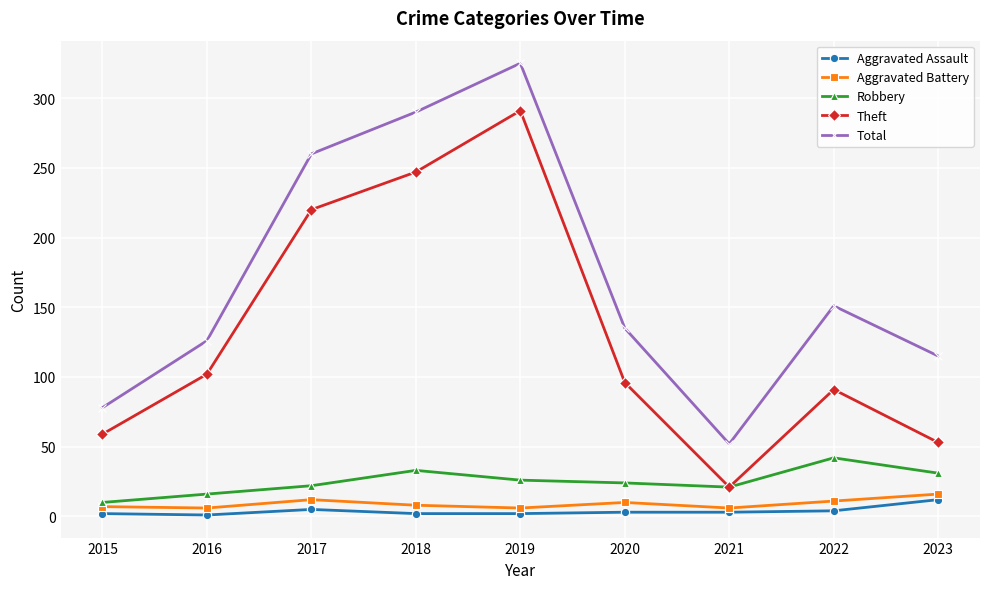

Which series has the largest total across all categories?

Total